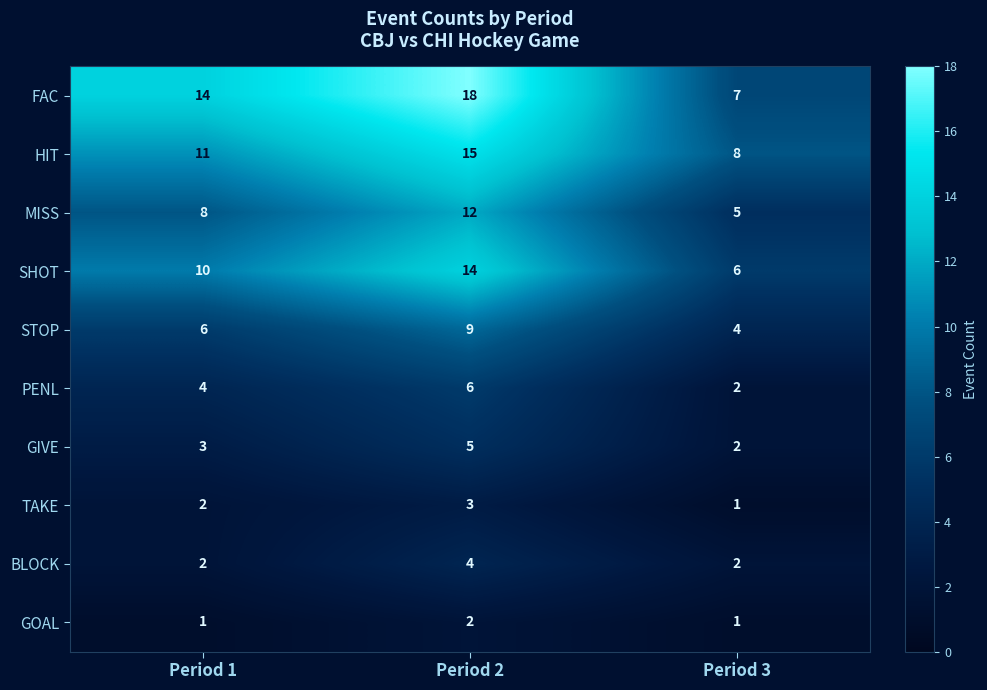

How many PENL values are between 2 and 6?

3